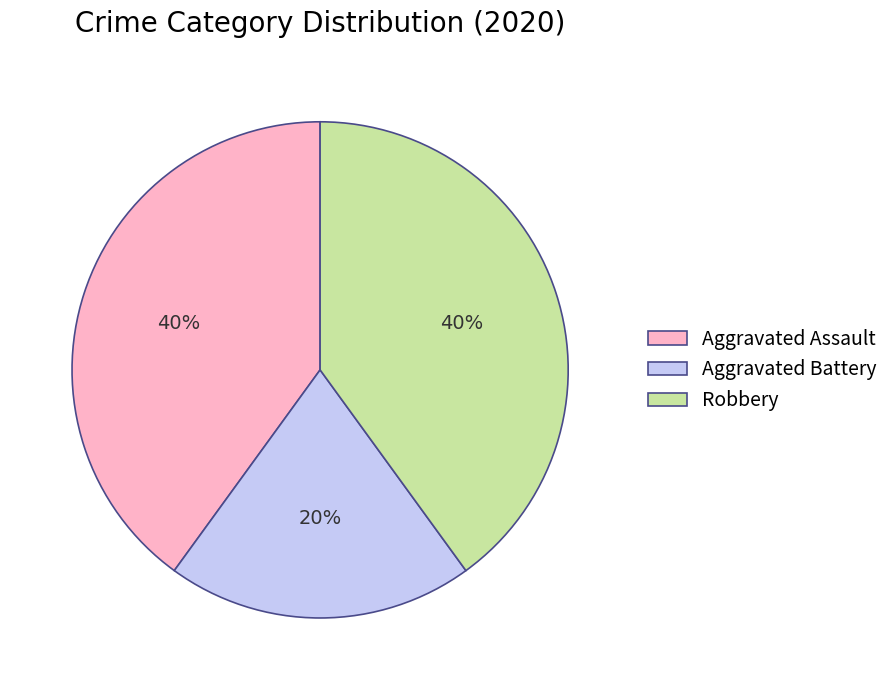

What is the smallest slice in the pie chart?

Aggravated Battery